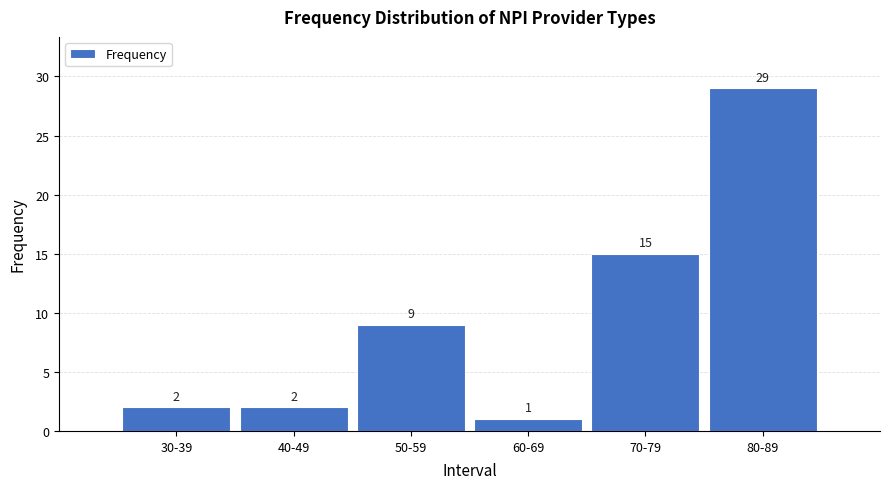

Reading left to right, transcribe all the data shown in this chart.

30-39=2	40-49=2	50-59=9	60-69=1	70-79=15	80-89=29